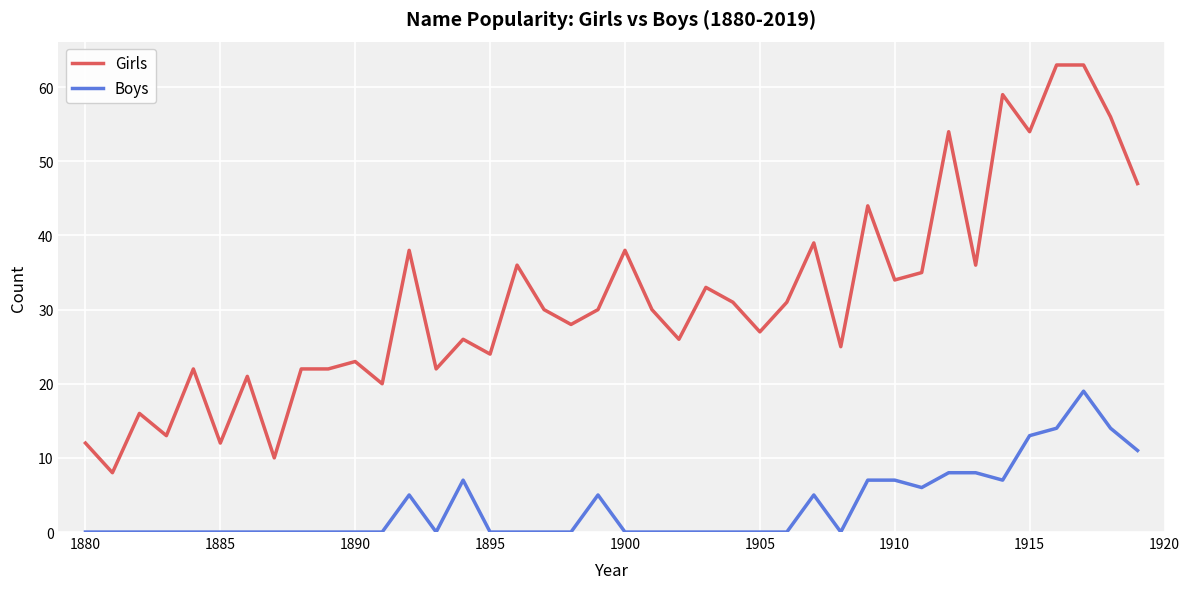

Which series has the largest range (max minus min)?

Girls